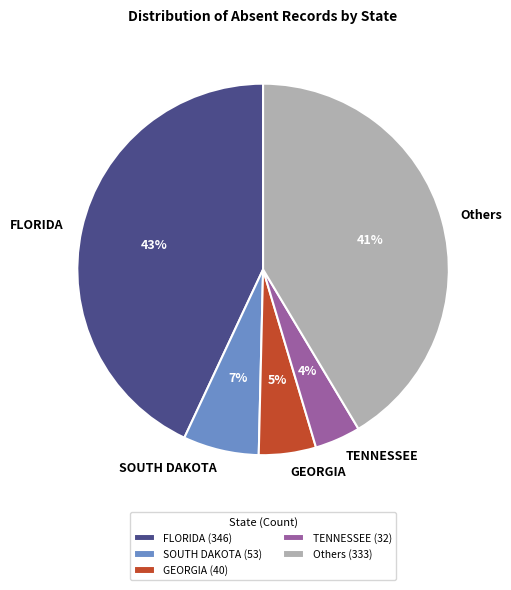

Between Others and TENNESSEE, which is larger?

Others